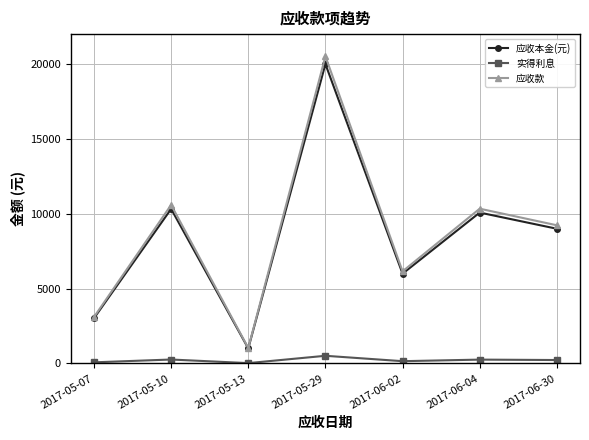

True or false: 实得利息 and 应收本金(元) cross at least once.

False